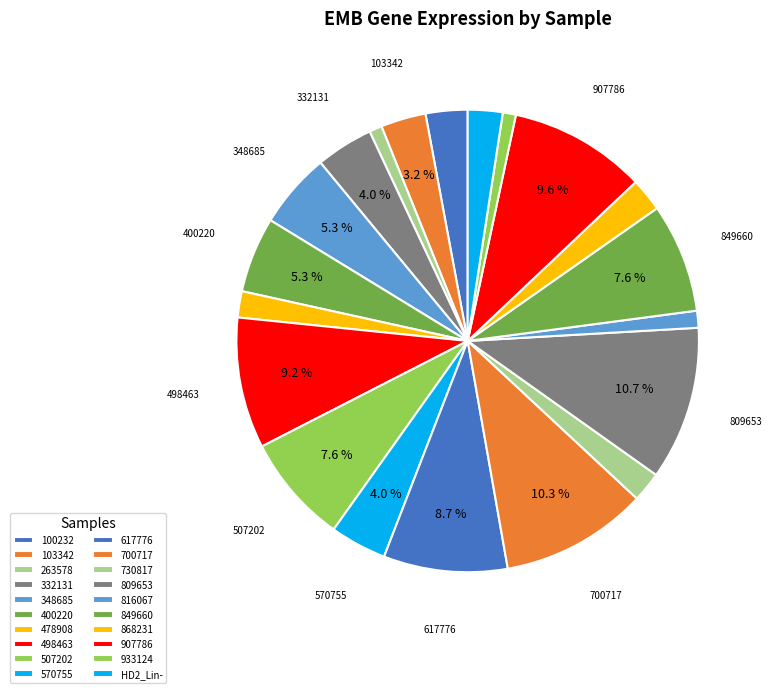

Count the number of slices in the pie.

20